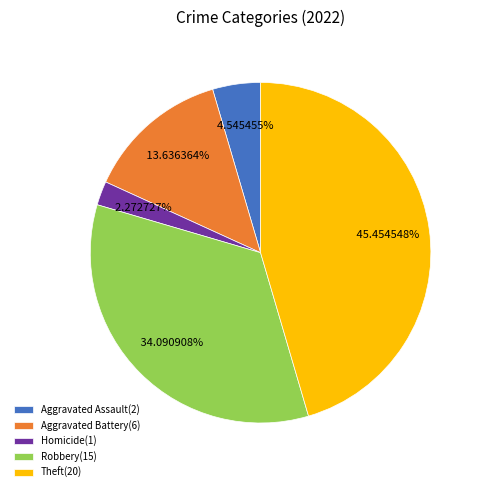

Which slice is the smallest?

Homicide(1)